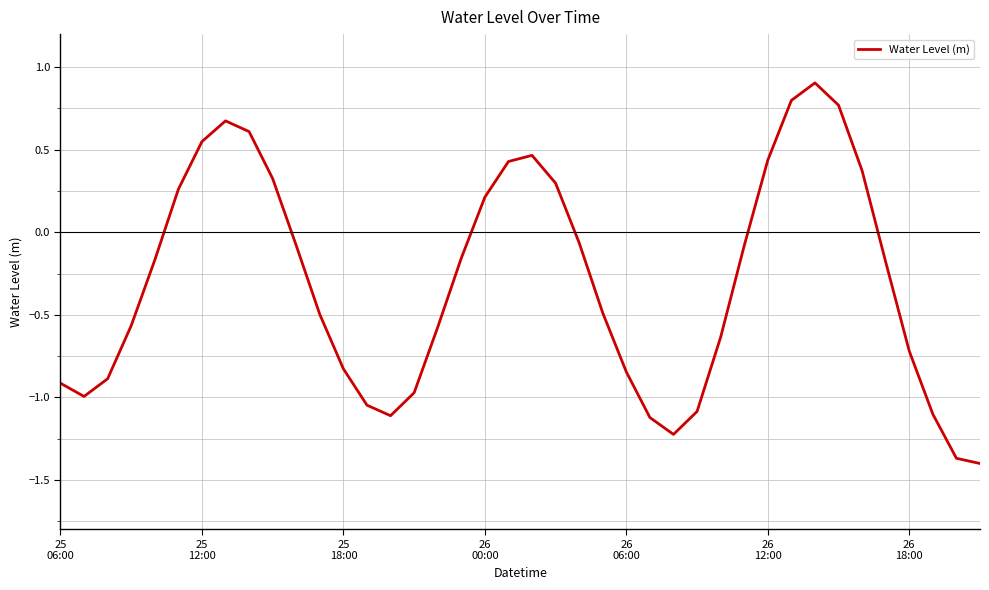

What is the maximum value shown in the chart?

0.9